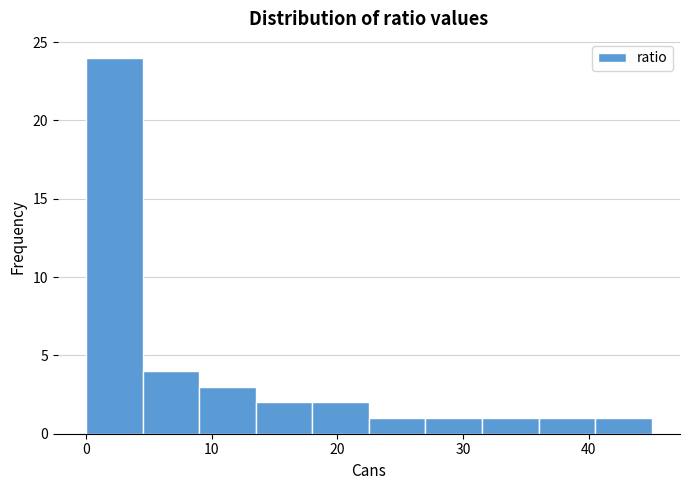

Reading left to right, list every bar in this chart as the range it spans on the x-axis followed by its height. Neither the bar edges nor the heights are printed on the chart, so give them approximately, as read against the axes.

0.0 to 4.5: 24
4.5 to 9.0: 4
9.0 to 13.5: 3
13.5 to 18.0: 2
18.0 to 22.5: 2
22.5 to 27.0: 1
27.0 to 31.5: 1
31.5 to 36.0: 1
36.0 to 40.5: 1
40.5 to 45.0: 1